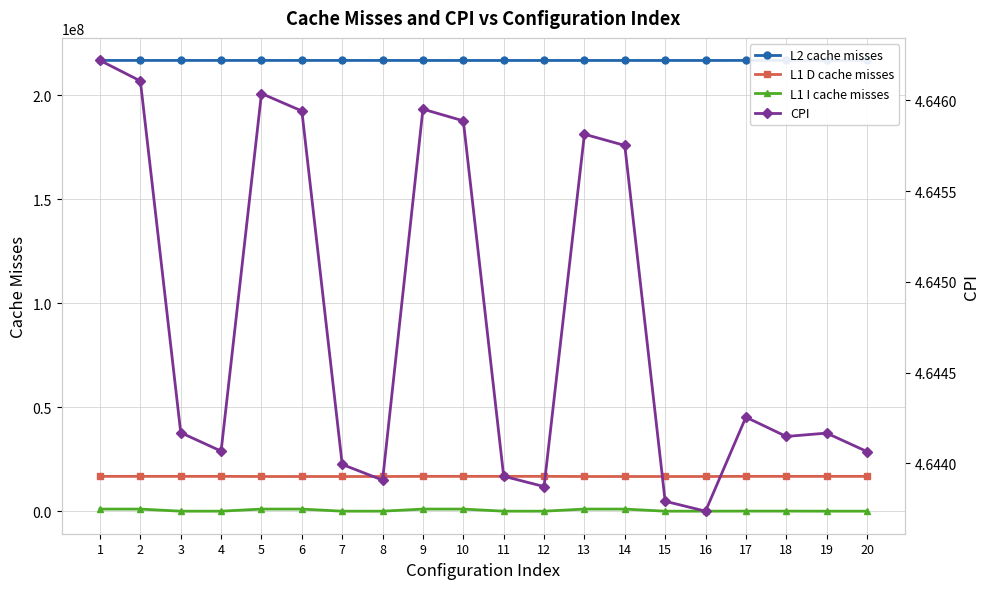

What is the difference between the maximum and second lowest values in the L1 I cache misses series?

1006722